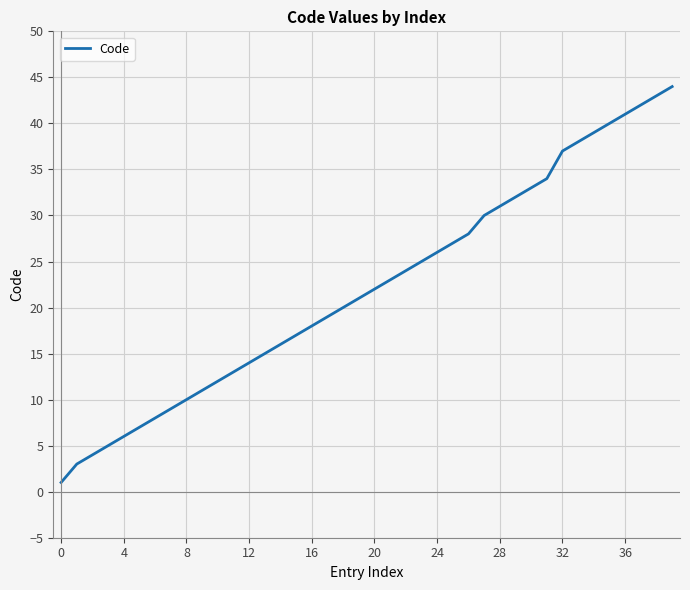

What is the difference between the maximum and minimum values?

43